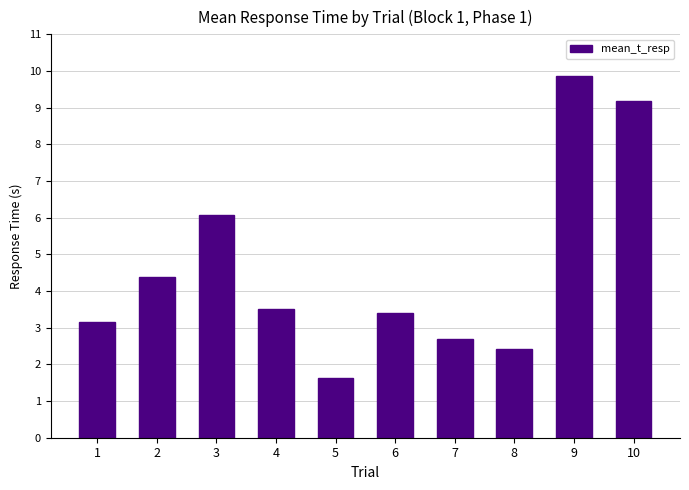

Between 3 and 5, which is larger?

3